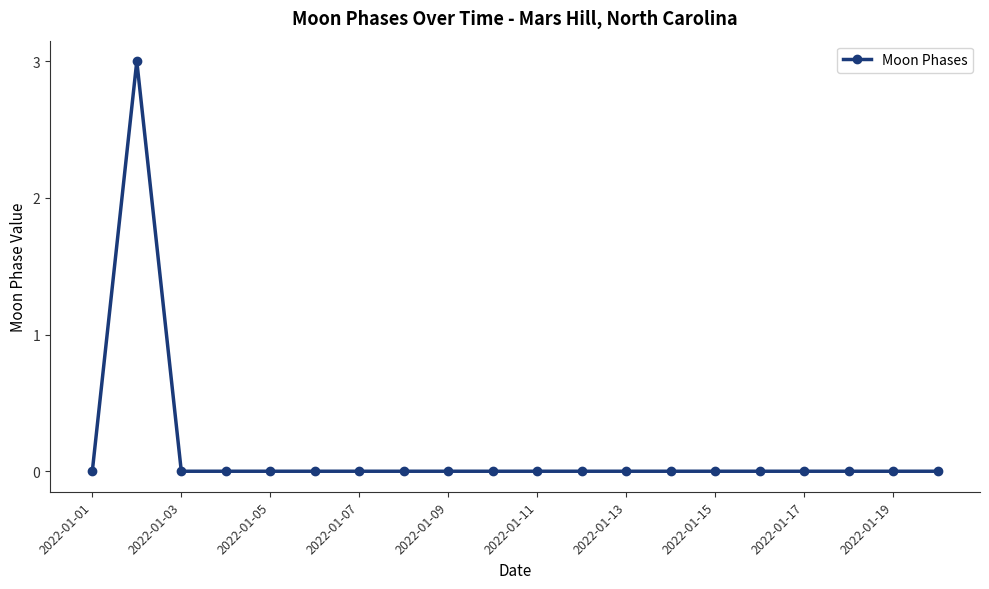

True or false: there are more than 0 points higher than both neighbors.

True